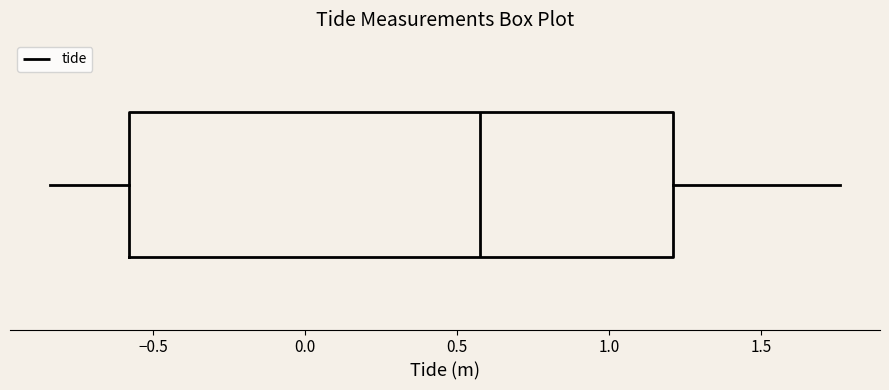

Transcribe this box plot: give where the median line is, the range the box spans, and where the two whiskers end, as read against the x-axis. The values are not printed on the chart, so give them approximately, as read against the axis.

median 0.60, box -0.60 to 1.20, whiskers -0.85 to 1.75